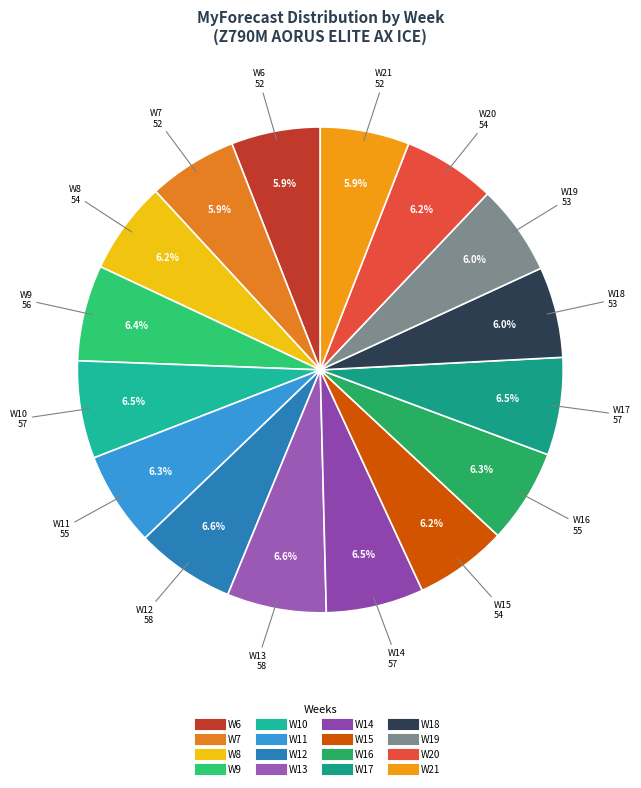

Approximately how many times larger is the value at W7 compared to W8?

1.0